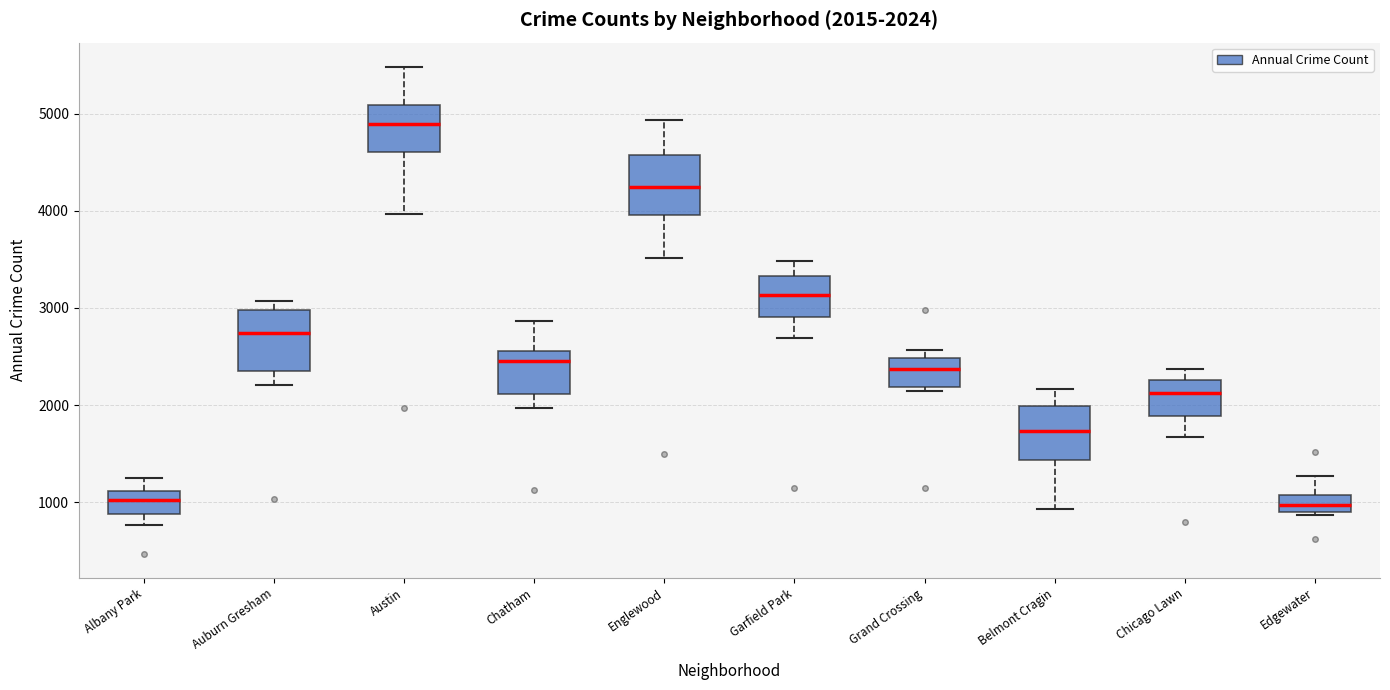

Which box has the highest median line?

Austin